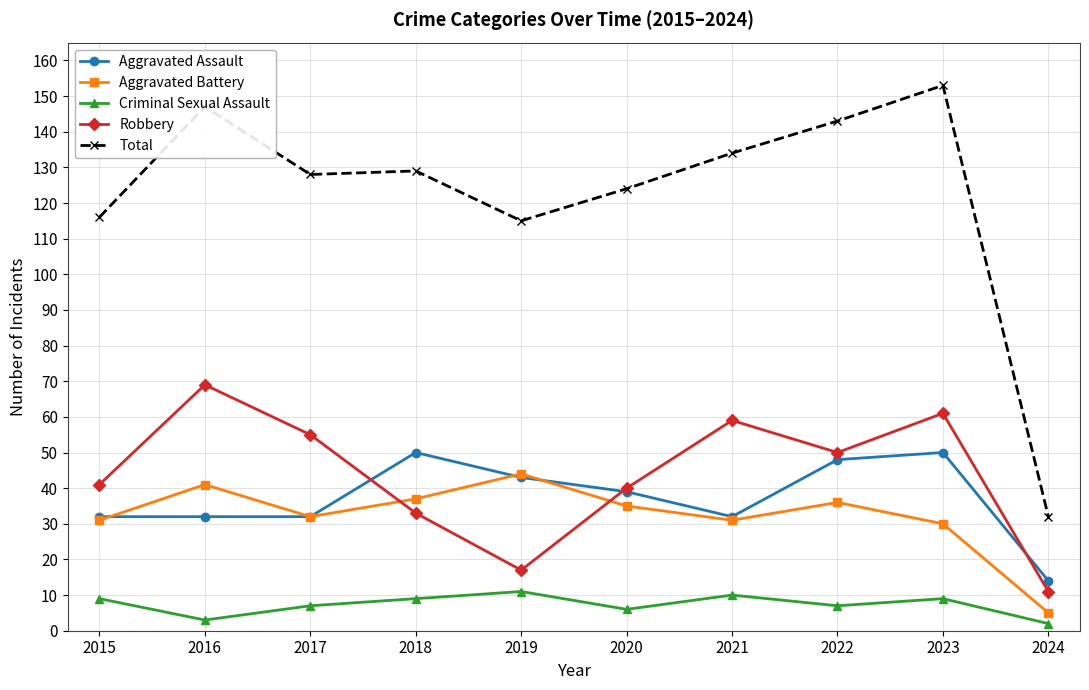

Reading left to right, transcribe all the data shown in this chart.

Aggravated Assault: 2015=32	2016=32	2017=32	2018=50	2019=43	2020=39	2021=32	2022=48	2023=50	2024=14
Aggravated Battery: 2015=31	2016=41	2017=32	2018=37	2019=44	2020=35	2021=31	2022=36	2023=30	2024=5
Criminal Sexual Assault: 2015=9	2016=3	2017=7	2018=9	2019=11	2020=6	2021=10	2022=7	2023=9	2024=2
Robbery: 2015=41	2016=69	2017=55	2018=33	2019=17	2020=40	2021=59	2022=50	2023=61	2024=11
Total: 2015=116	2016=147	2017=128	2018=129	2019=115	2020=124	2021=134	2022=143	2023=153	2024=32